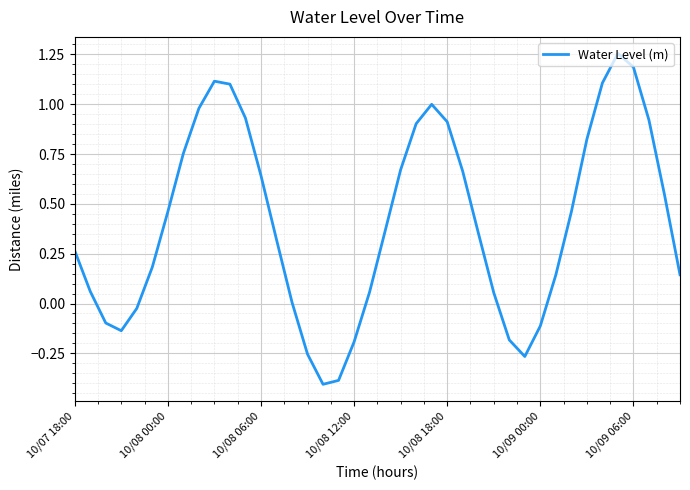

What is the minimum value shown in the chart?

-0.4